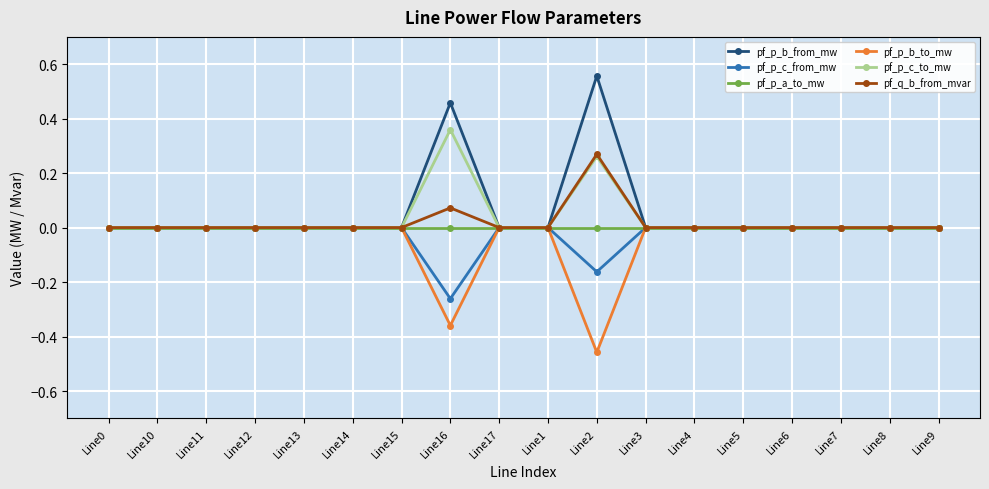

Which series has the largest range (max minus min)?

pf_p_b_from_mw